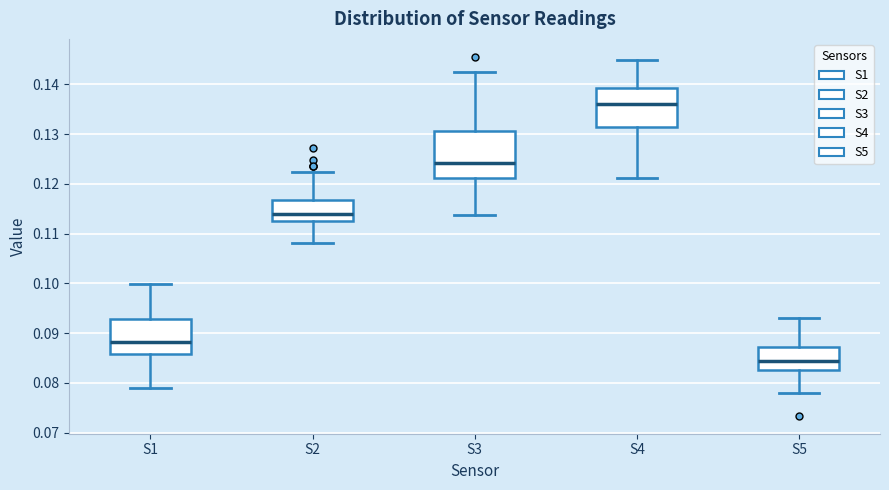

Reading left to right, read every box against the y-axis: the position of its median line, the range the box covers, and the ends of its whiskers. The values are not printed on the chart, so give them approximately, as read against the axis.

S1: median 0.088, box 0.086 to 0.093, whiskers 0.079 to 0.100
S2: median 0.114, box 0.113 to 0.117, whiskers 0.108 to 0.122
S3: median 0.124, box 0.121 to 0.131, whiskers 0.114 to 0.142
S4: median 0.136, box 0.132 to 0.139, whiskers 0.121 to 0.145
S5: median 0.084, box 0.083 to 0.087, whiskers 0.078 to 0.093